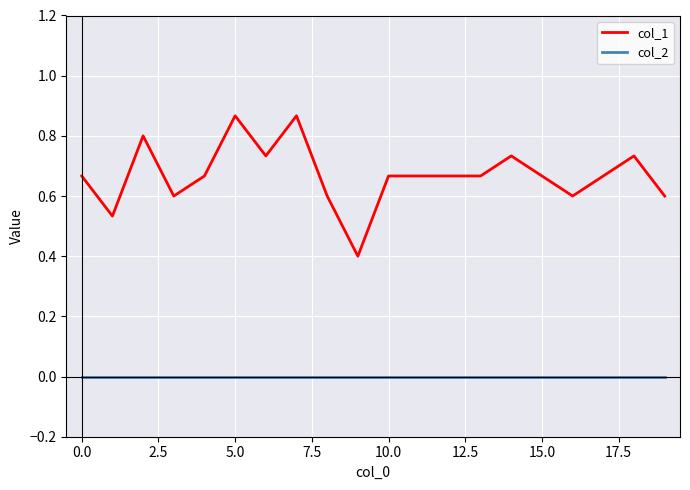

Rank the series by their average value, from lowest to highest.

col_2, col_1